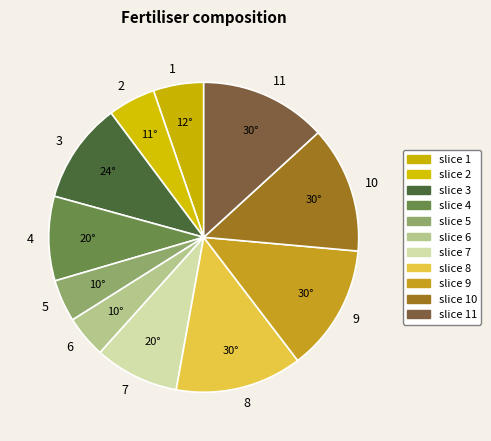

What is the ratio of the value at 2 to the value at 1?

0.9